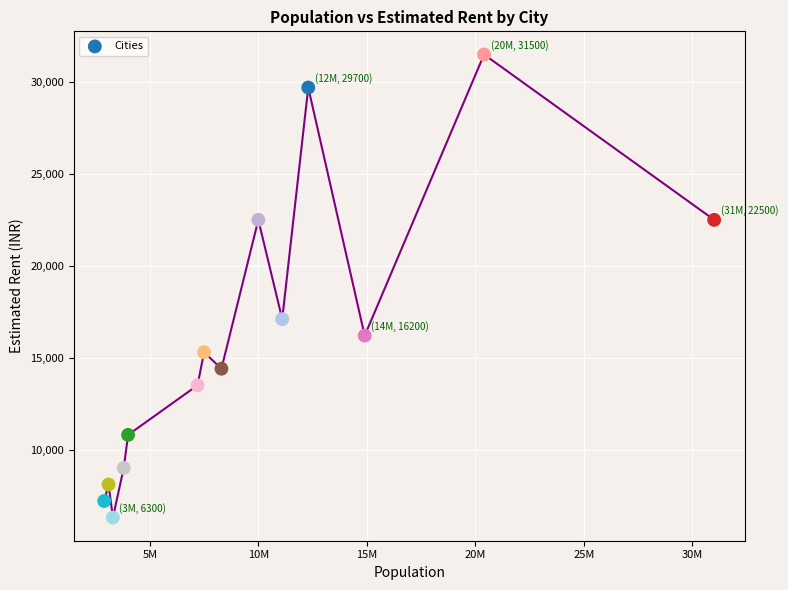

What is the range of X values (max minus min)?

28100000